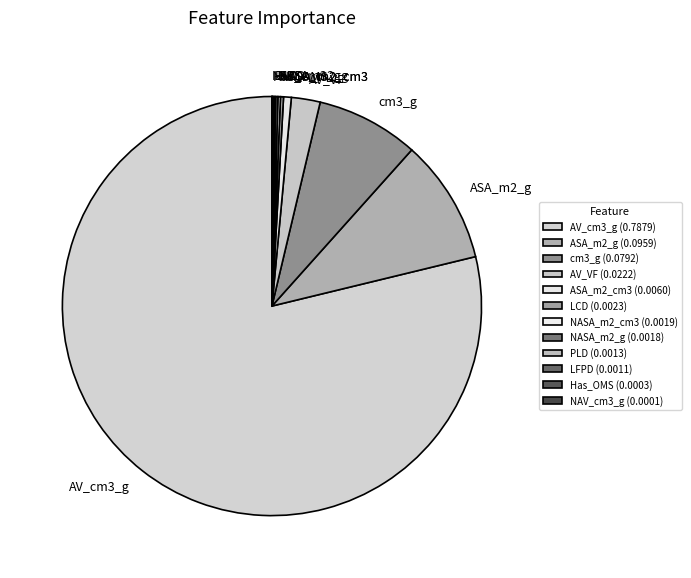

To the nearest percent, what is the average slice percentage?

8%